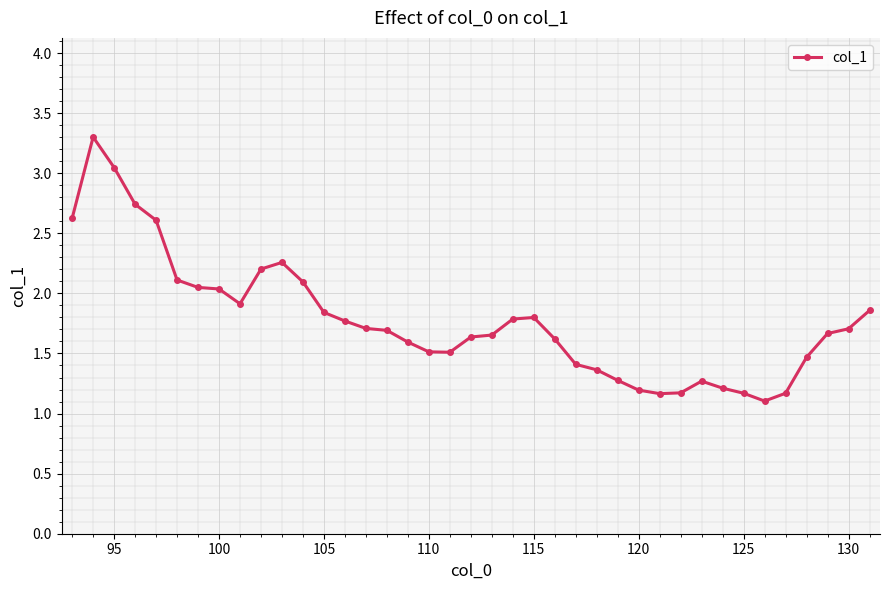

True or false: the data has more than 1 interior local peaks.

True